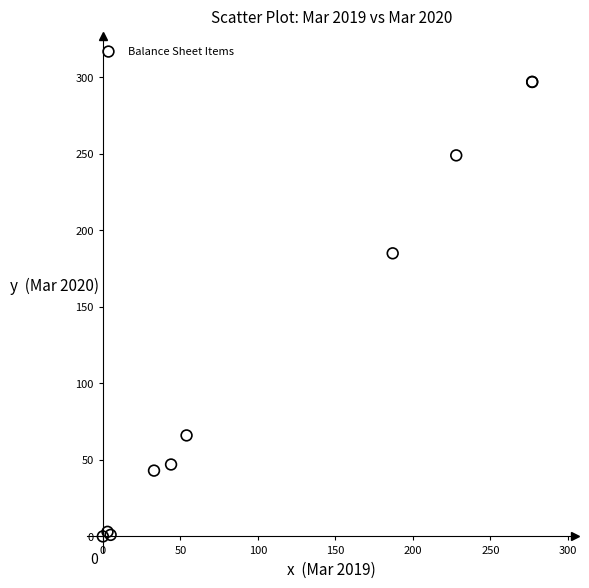

What Y value in the scatter plot is closest to 148?

185